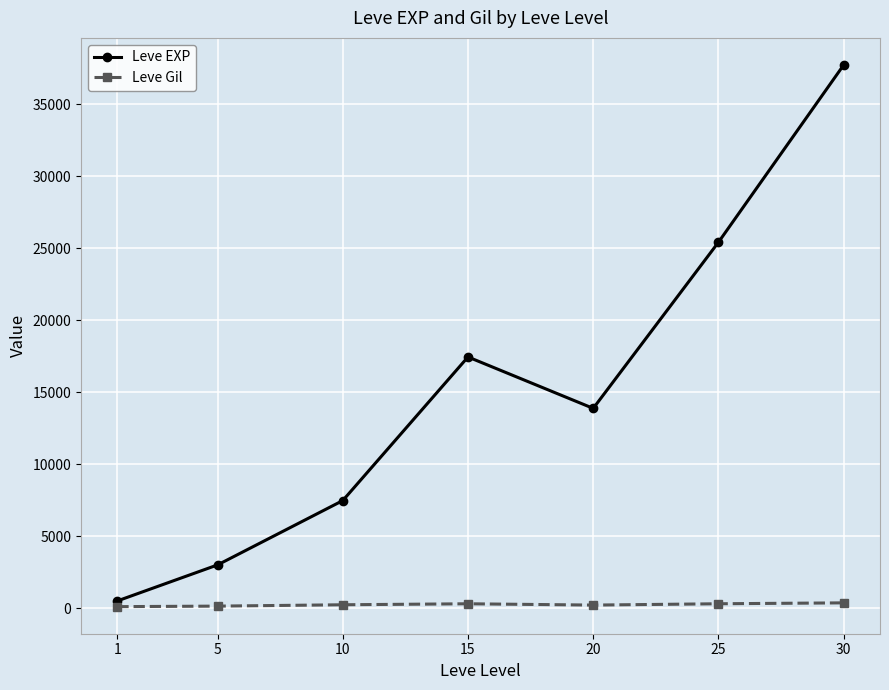

What is the value of the Leve EXP point at the 3rd from the left?

7475.0